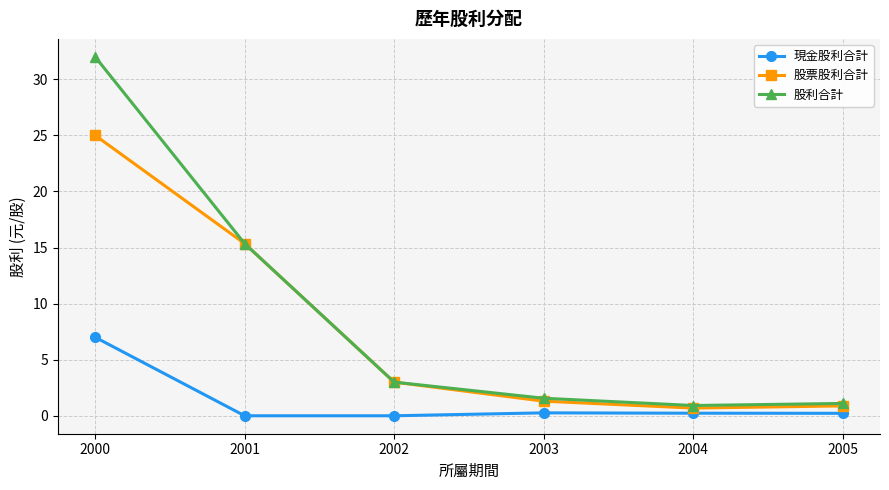

Does the chart display data point markers on the line(s)?

Yes